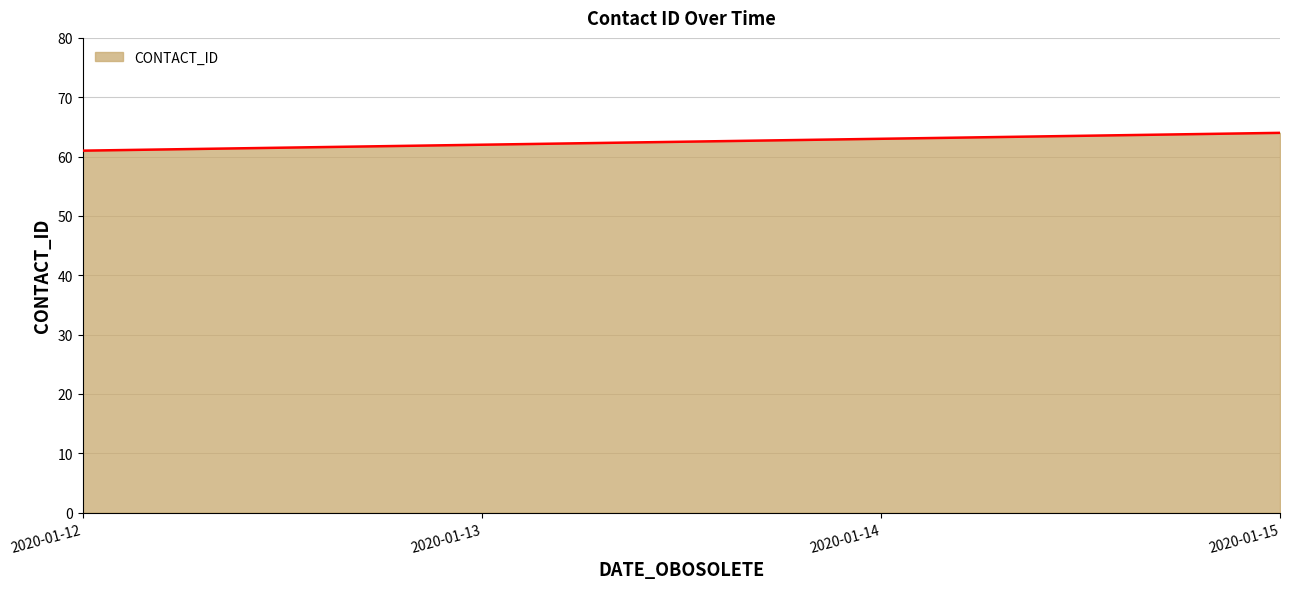

Approximately how many times larger is the value at 2020-01-14 compared to 2020-01-12?

1.0